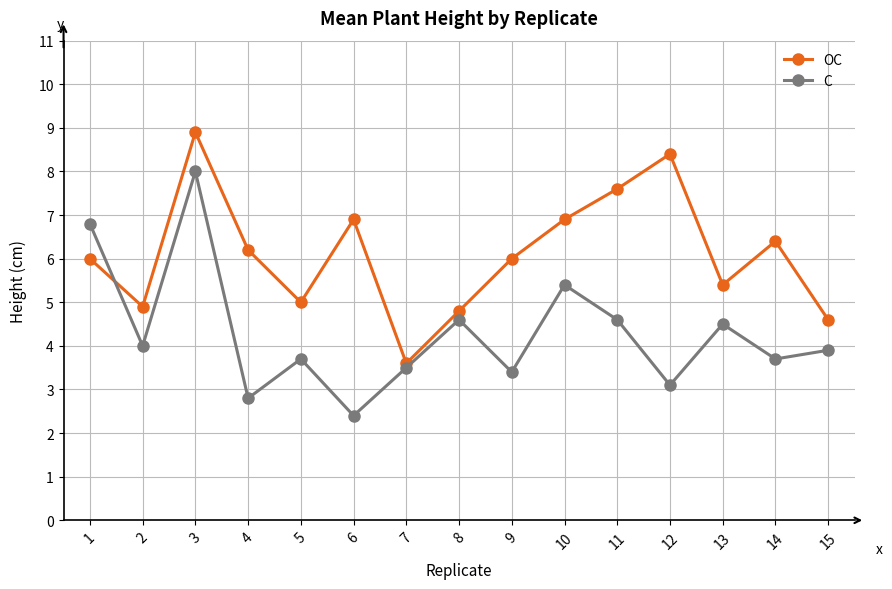

List the series in order of their overall mean, highest first.

OC, C